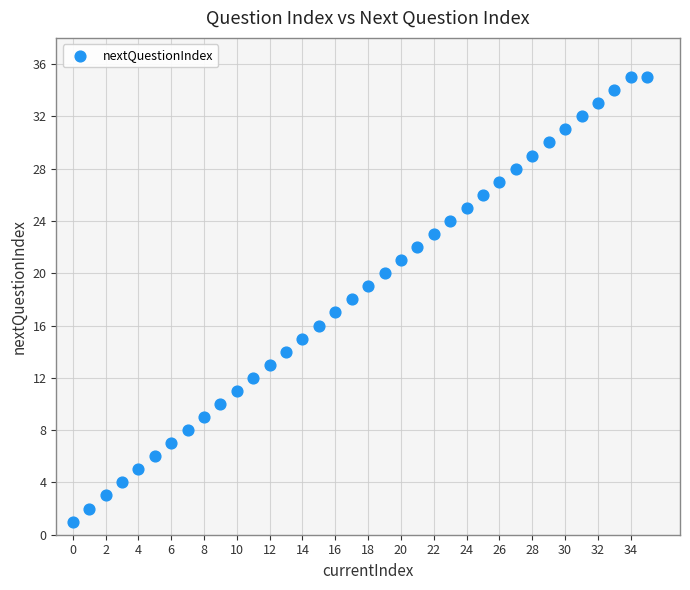

What is the range of Y values (max minus min)?

34